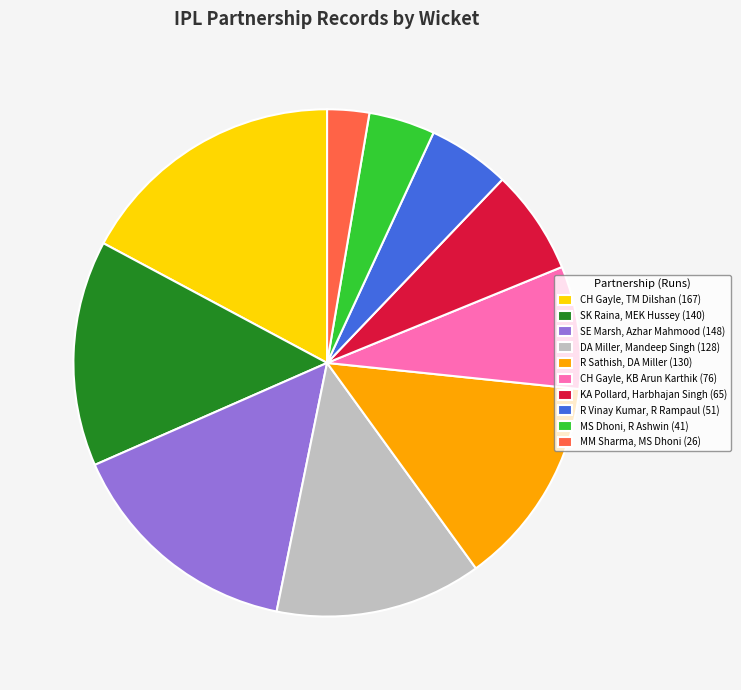

Does any single category account for the majority?

No